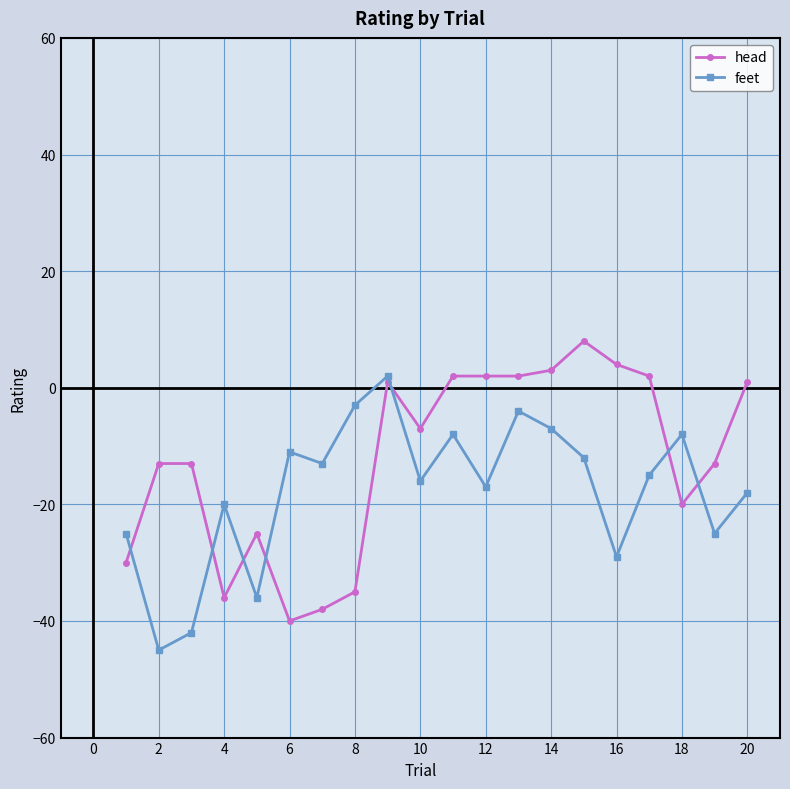

True or false: feet has more than 2 points higher than both neighbors.

True